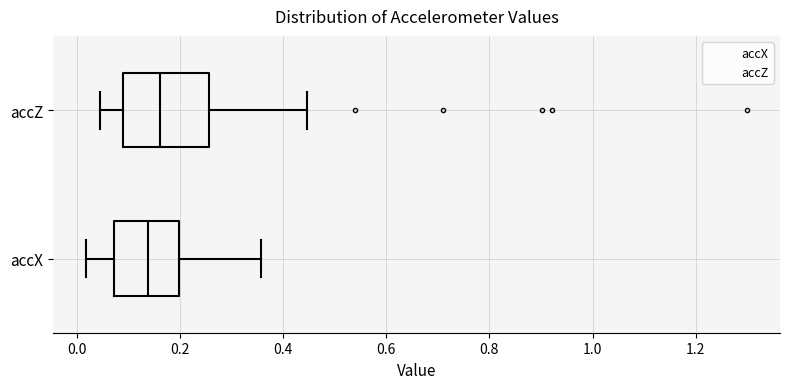

Comparing the boxes themselves (not the whiskers), which one is the widest?

accZ